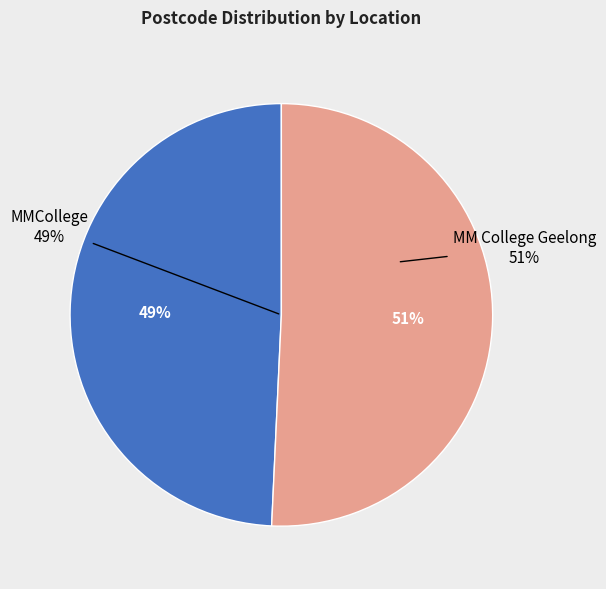

Approximately how many times larger is the value at MM College Geelong compared to MMCollege?

1.0